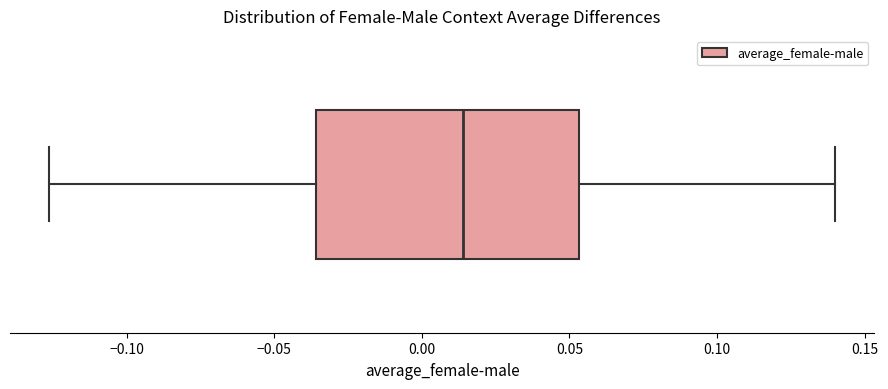

Where does the left whisker of the box end on the x-axis? The values are not printed on the chart, so give them approximately, as read against the axis.

-0.125